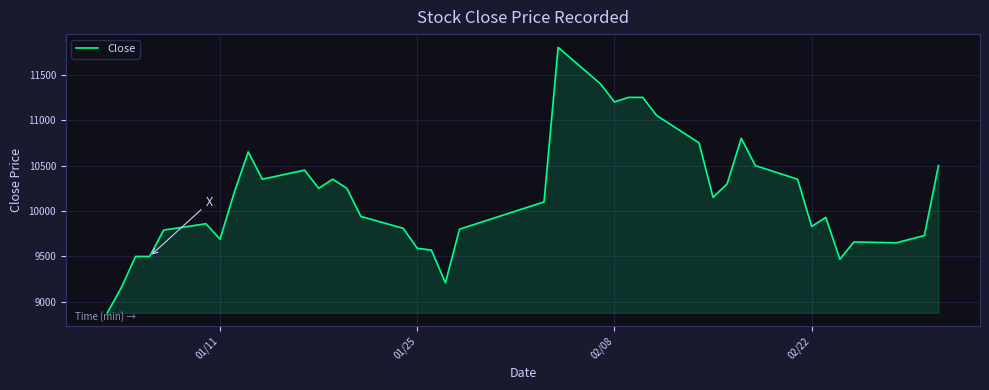

What is the difference between the maximum and minimum values?

2920